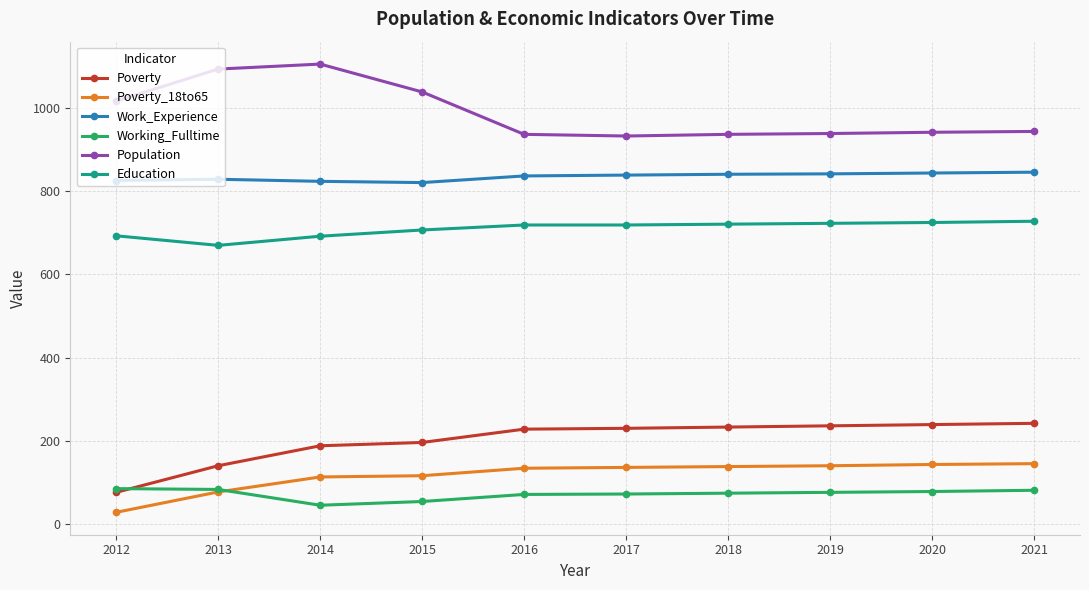

What is the highest value of the Poverty series?

242